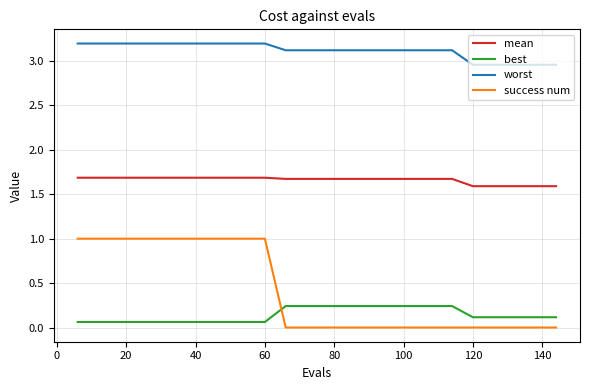

True or false: mean and best intersect in this chart.

False